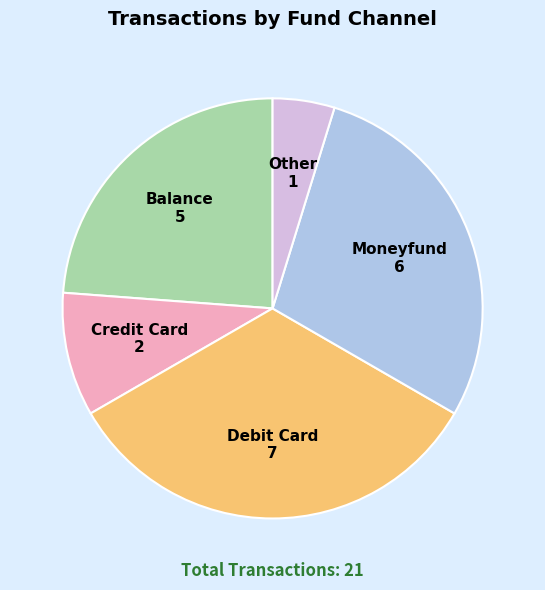

Is there any slice that represents more than half of the pie?

No